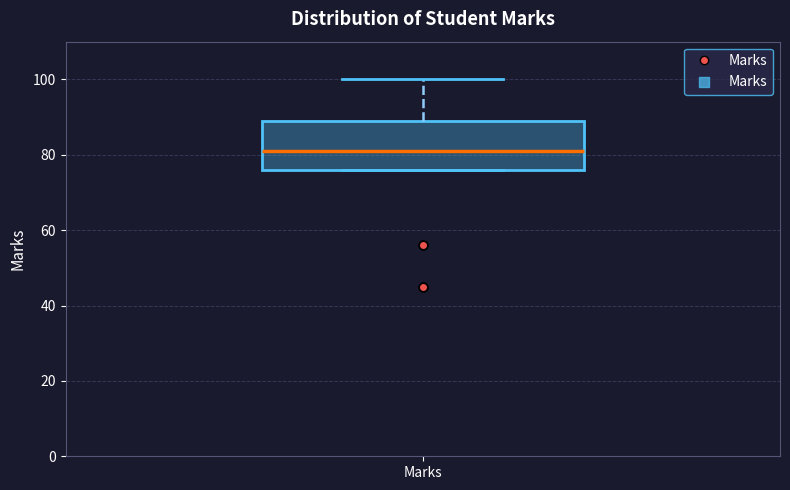

Read this box plot against the y-axis: the position of the median line, the range covered by the box, and the ends of both whiskers. The values are not printed on the chart, so give them approximately, as read against the axis.

median 82, box 76 to 90, whiskers 76 to 100